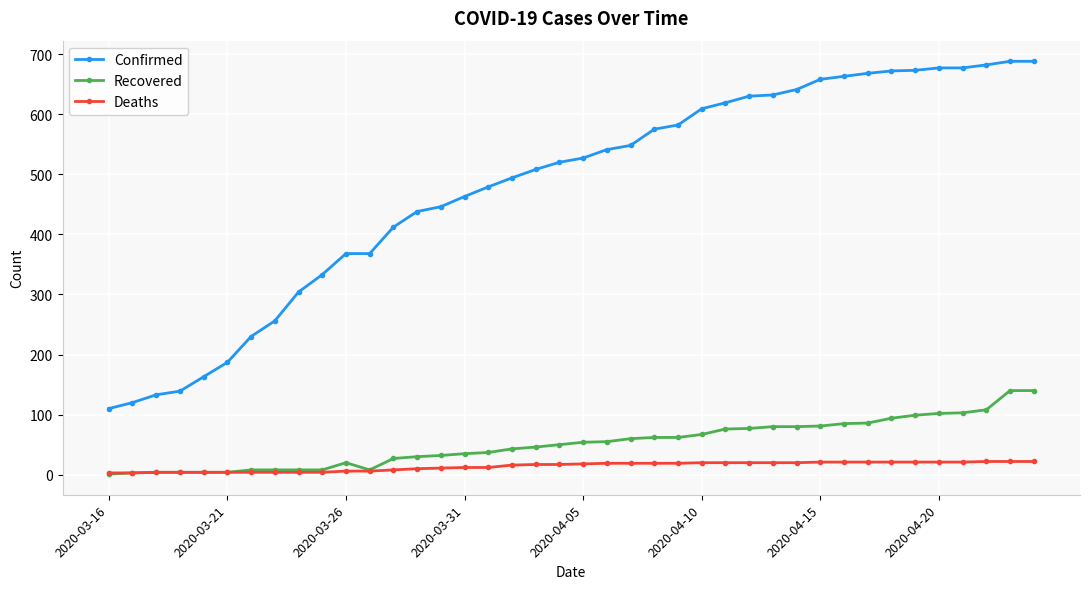

What is the maximum value for Confirmed?

688